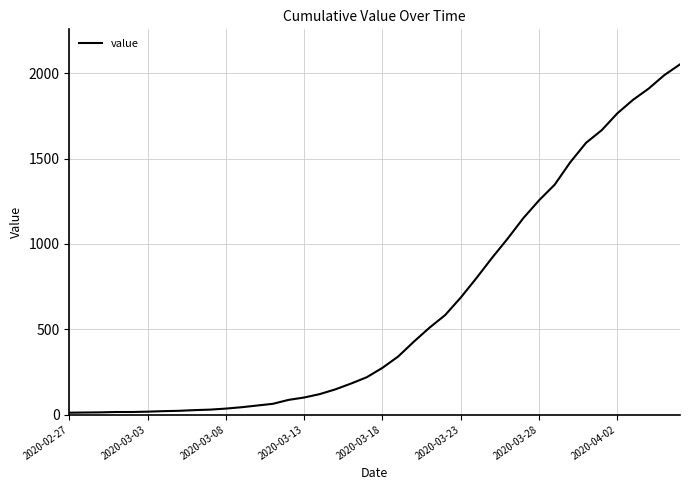

What is the difference between the maximum and minimum values?

2042